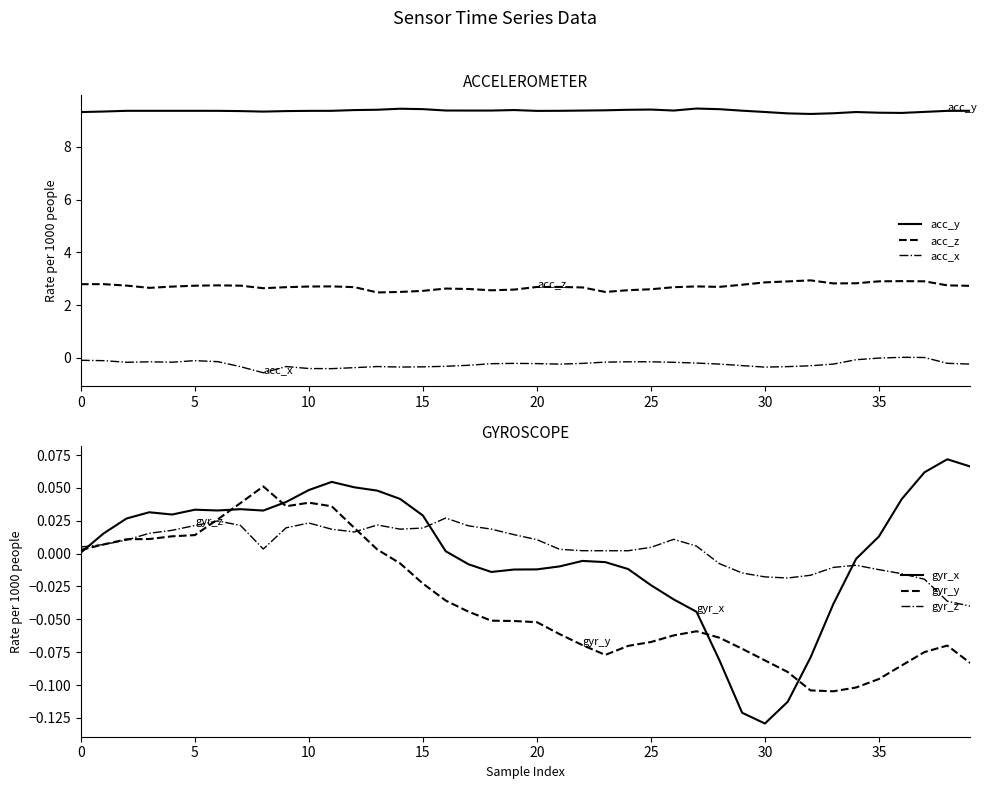

Where is acc_x nearest to the value 0?

35